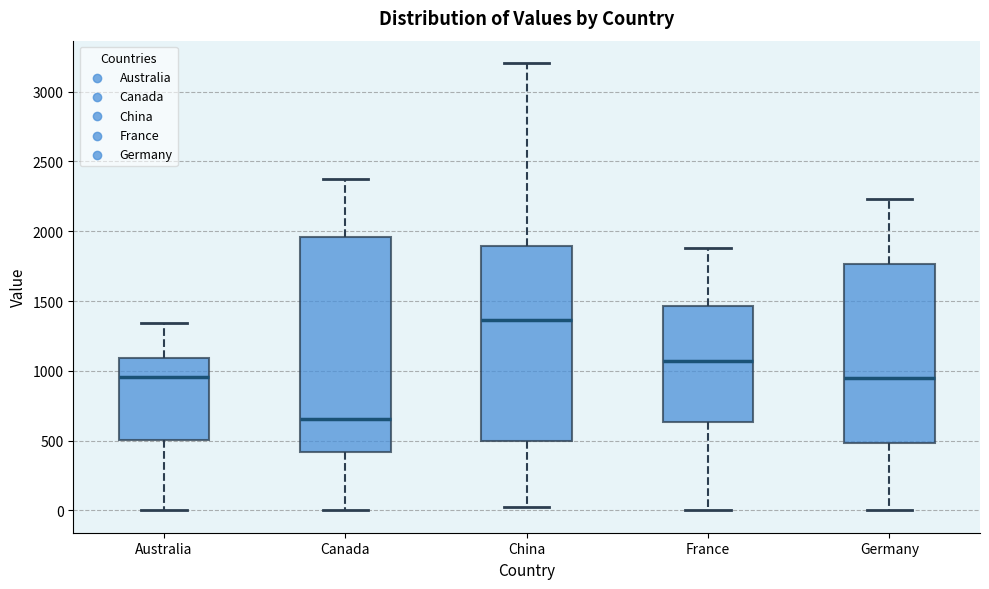

Which box's median line is the lowest?

Canada